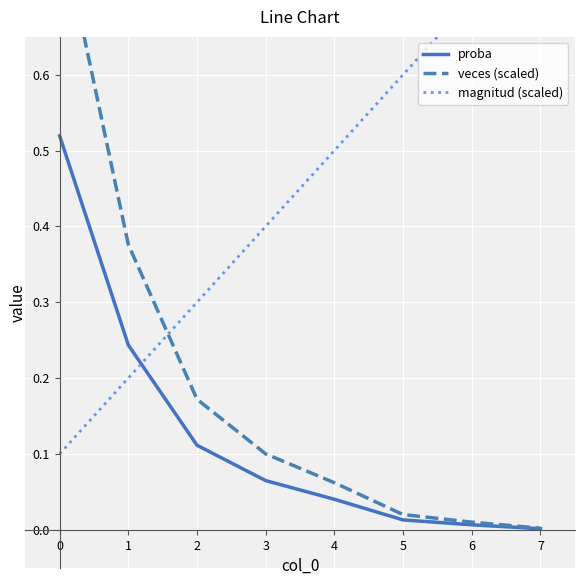

What are all the series names shown in the legend?

proba, veces (scaled), magnitud (scaled)